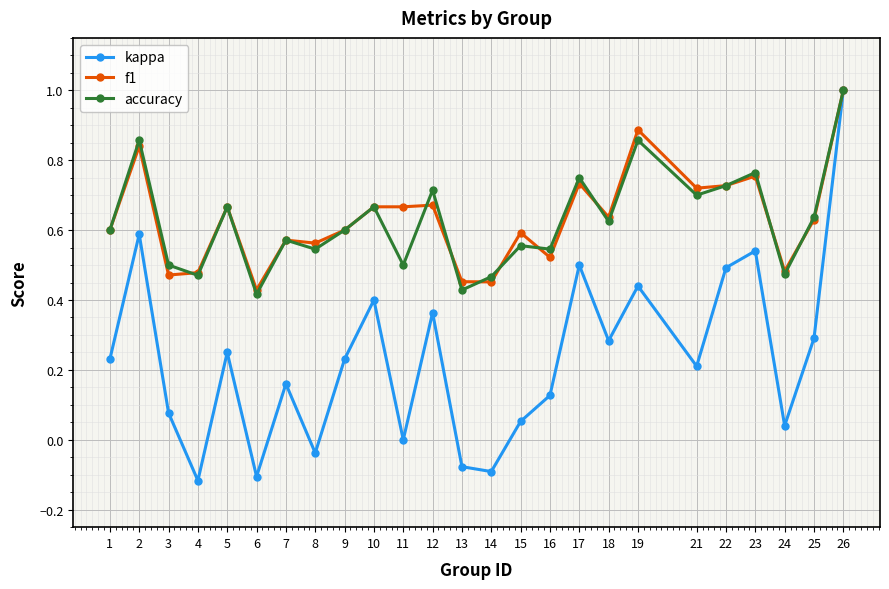

How many interior local valleys does the kappa series have?

8